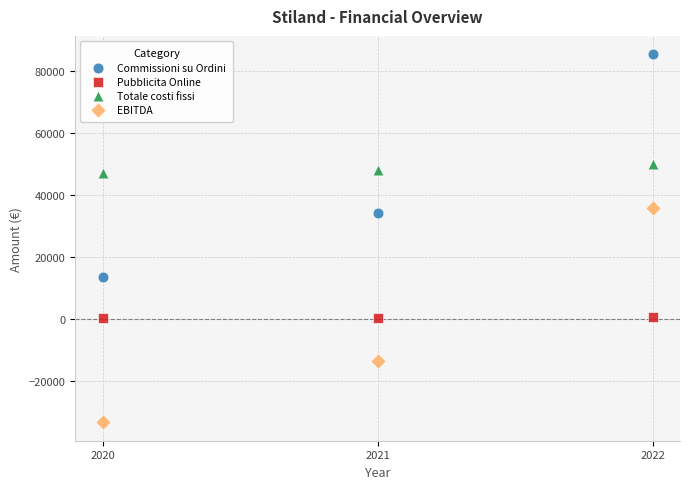

Across all data points, what is the range of Y values (max minus min)?

118910.0